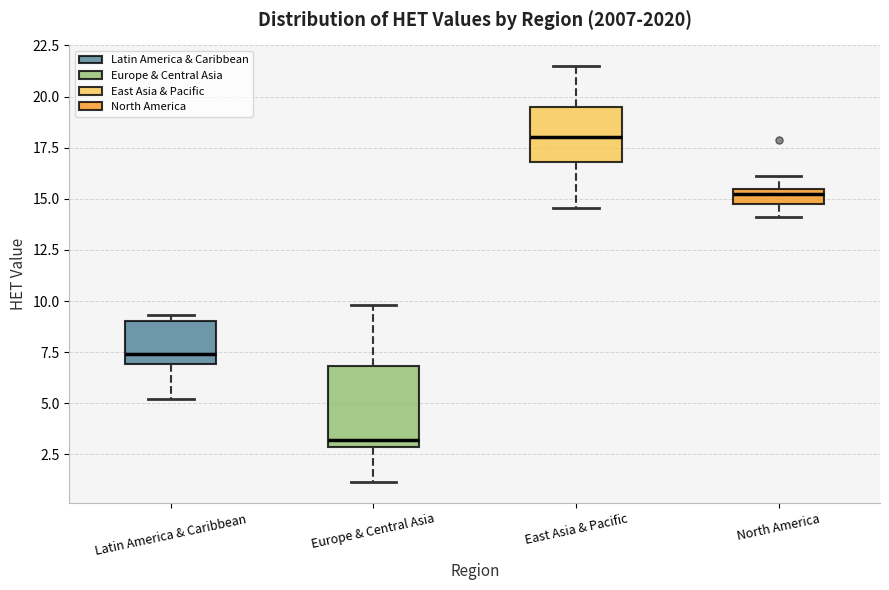

Where is the lower edge of the box for East Asia & Pacific on the y-axis? The values are not printed on the chart, so give them approximately, as read against the axis.

17.0